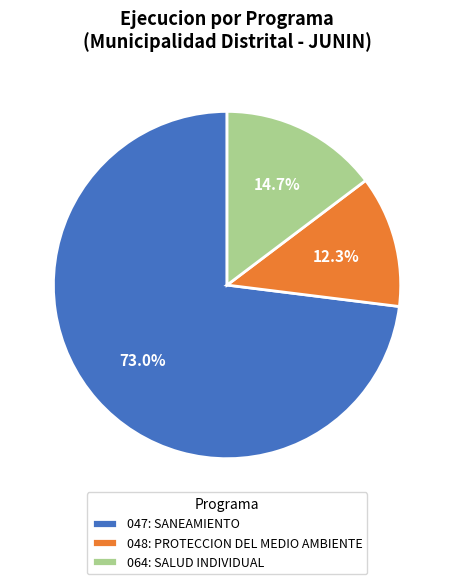

The 048: PROTECCION DEL MEDIO AMBIENTE slice represents 3% of the pie. True or false?

False